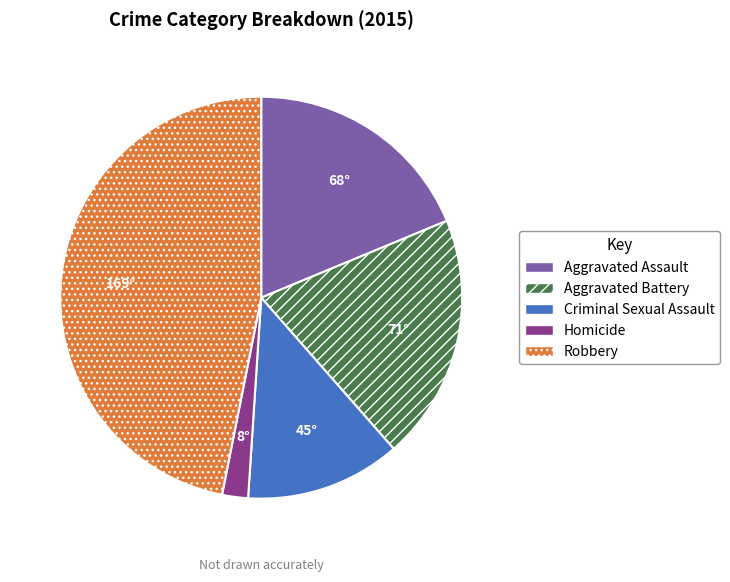

Is it true that Robbery is 47% of the pie?

True